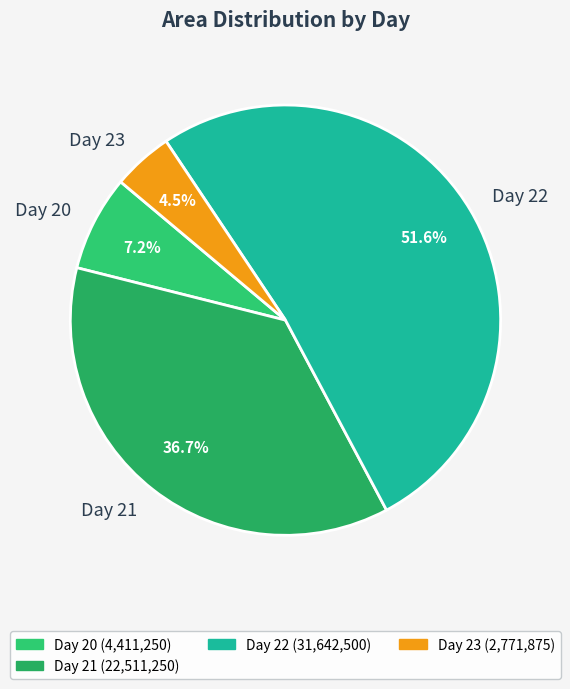

What is the total percentage of Day 22 and Day 20?

58.8%